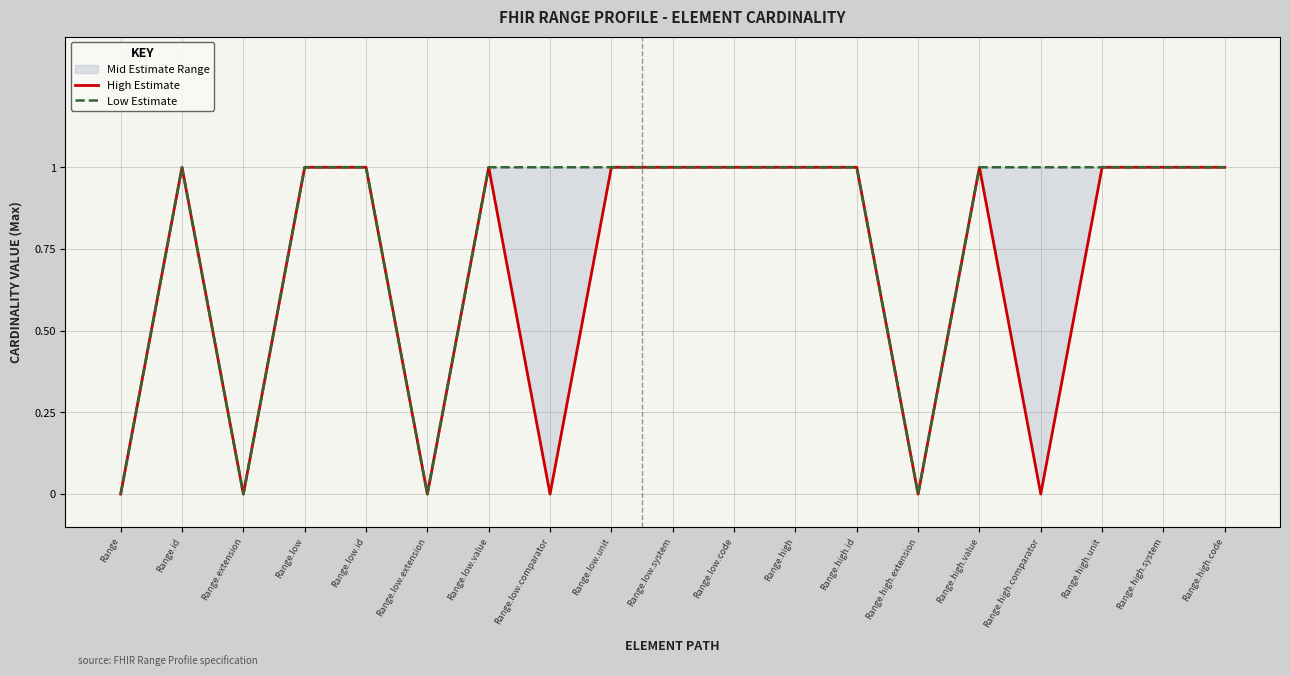

Where is High Estimate nearest to the value 0?

Range